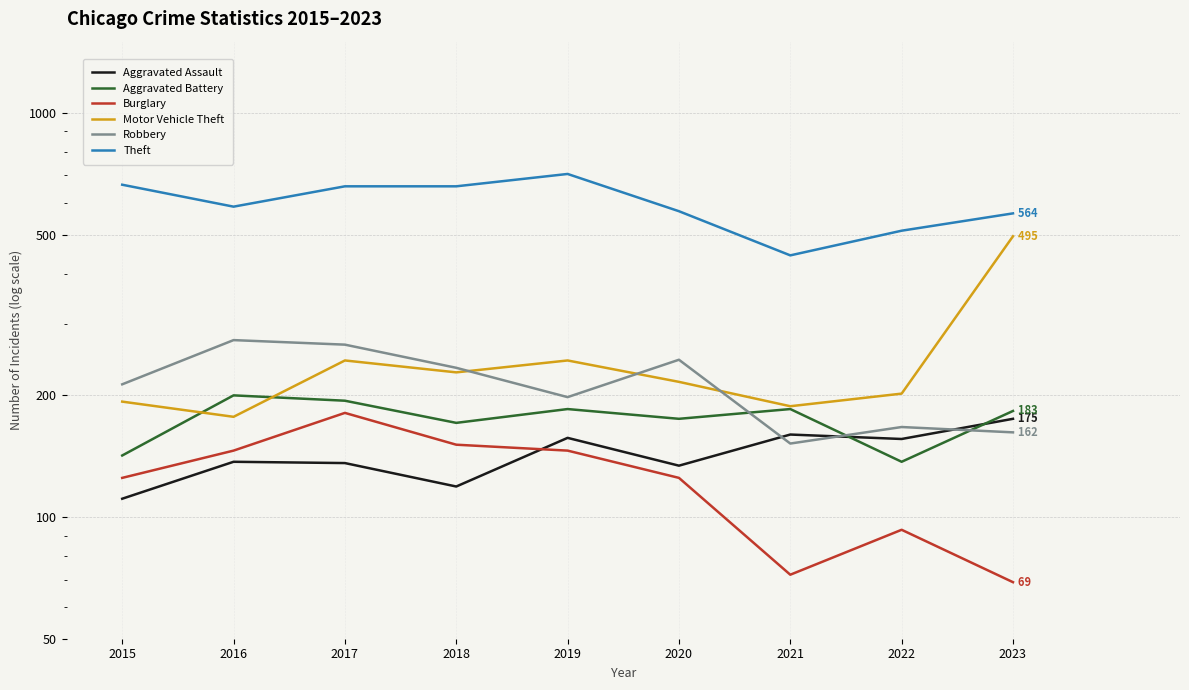

How many data points in Burglary are less than 125?

3